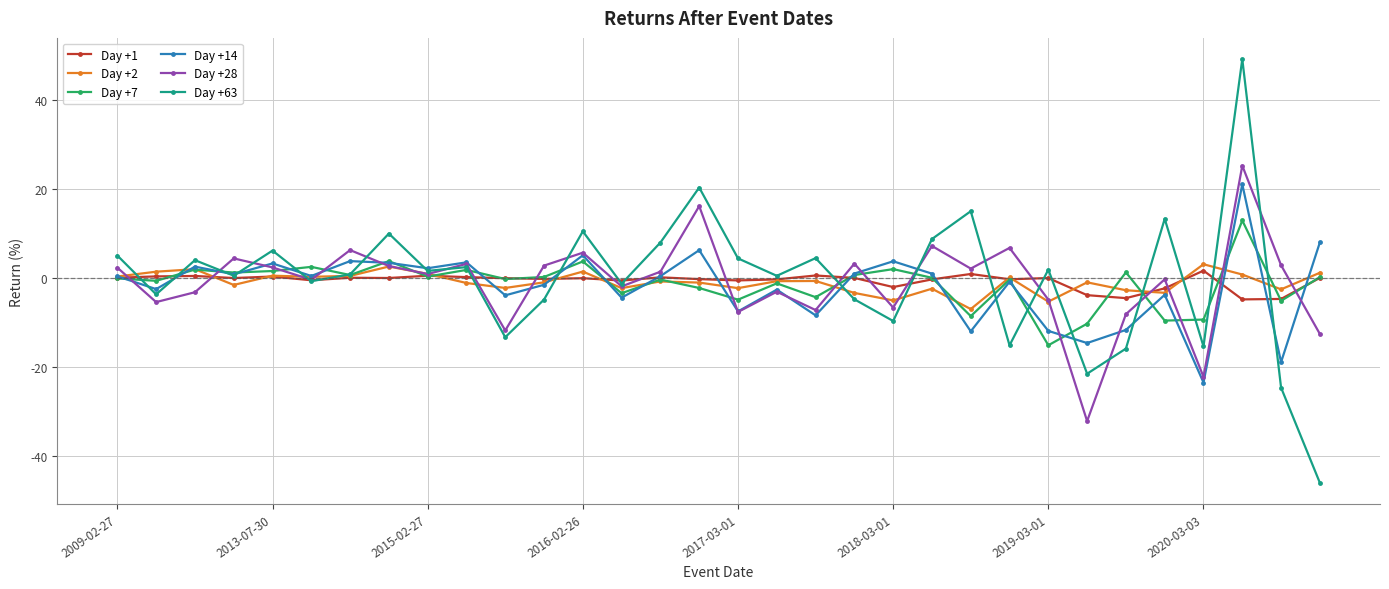

What is the maximum value for Day +7?

12.9